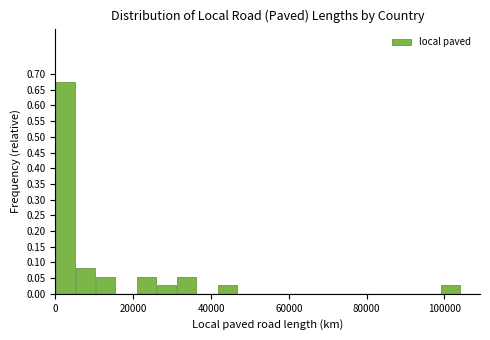

Read against the x-axis, roughly where is the centre of the tallest bar?

2000